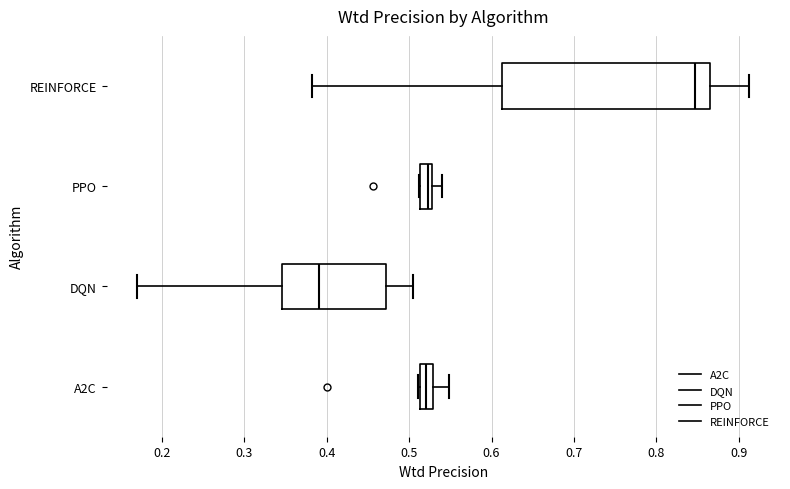

Which box is the widest, from its left edge to its right edge?

REINFORCE